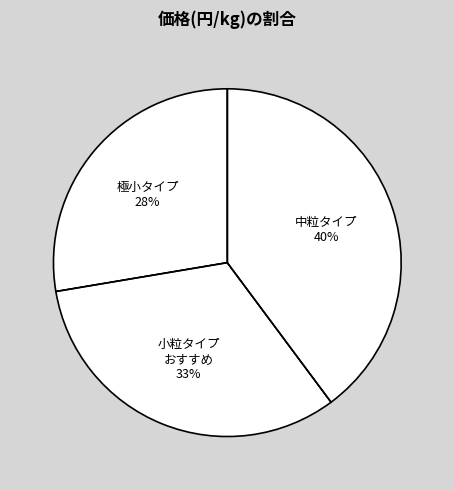

To the nearest percent, what is the average slice percentage?

33%